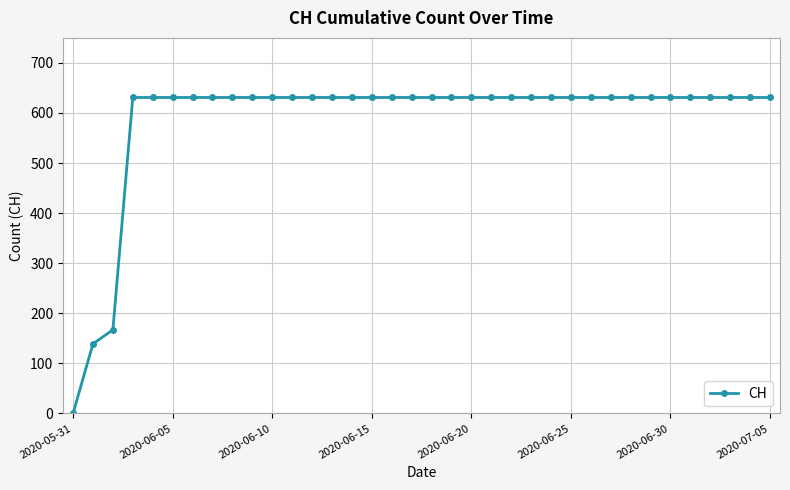

What is the difference between the second highest and minimum values?

631